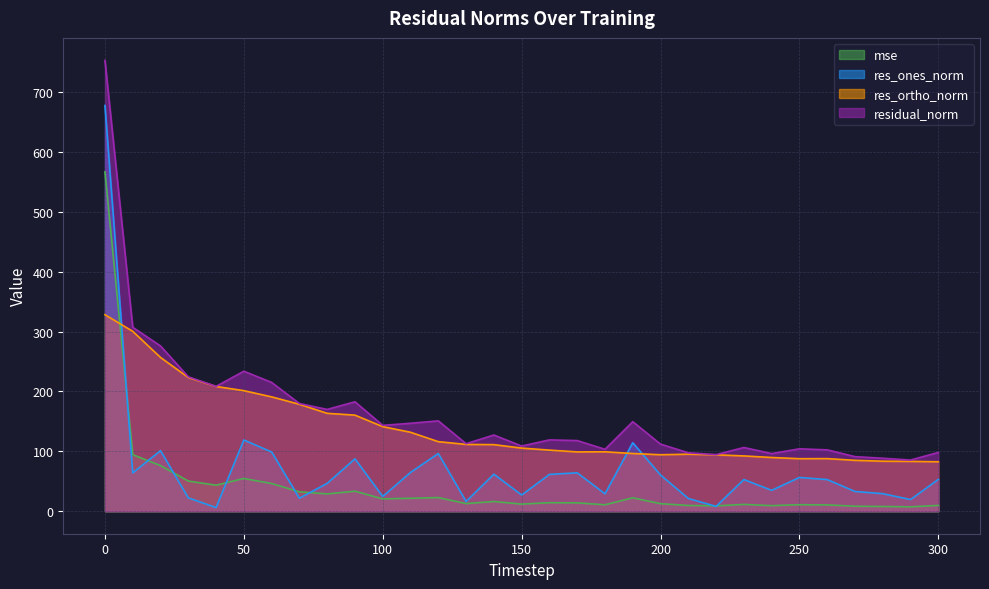

Rank the series by their average value, from lowest to highest.

mse, res_ones_norm, res_ortho_norm, residual_norm